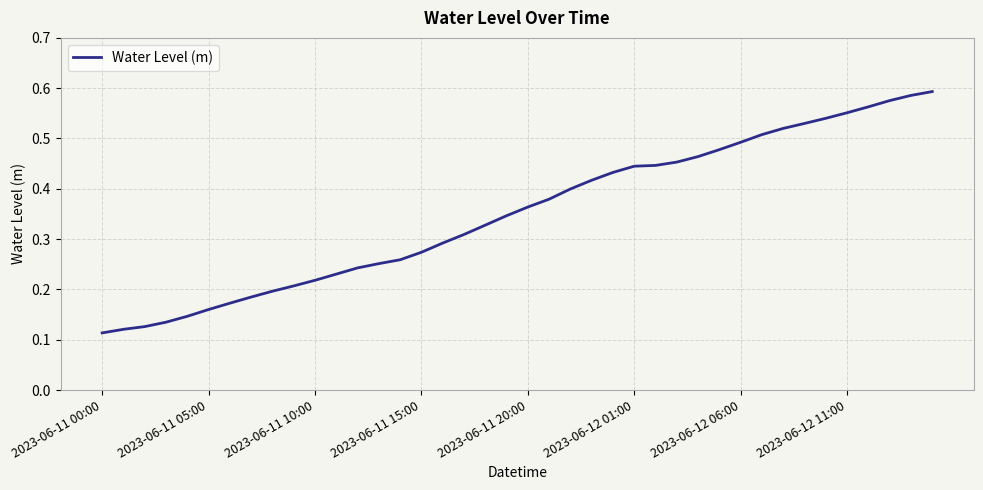

What is the minimum value shown in the chart?

0.1